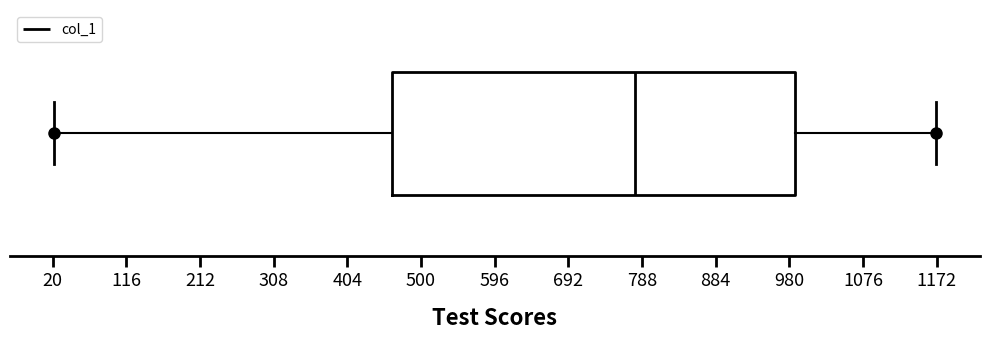

Where does the left whisker of the box end on the x-axis? The values are not printed on the chart, so give them approximately, as read against the axis.

20